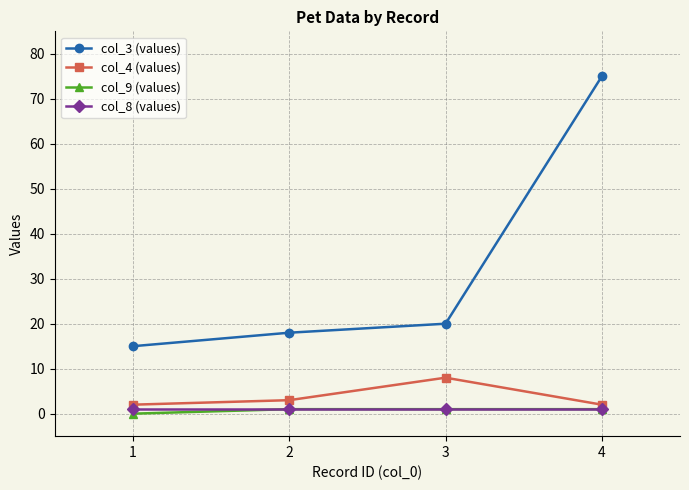

Reading left to right, list all the values displayed in this chart.

col_3 (values): 1=15	2=18	3=20	4=75
col_4 (values): 1=2	2=3	3=8	4=2
col_9 (values): 1=0	2=1	3=1	4=1
col_8 (values): 1=1	2=1	3=1	4=1